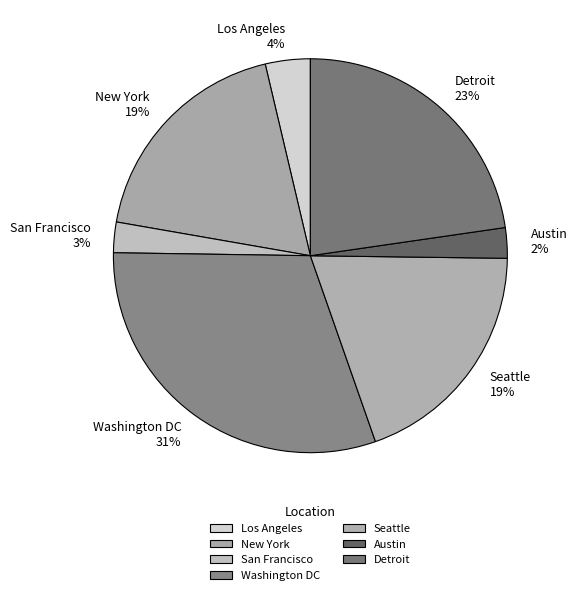

To the nearest percent, what is the average slice percentage?

14%